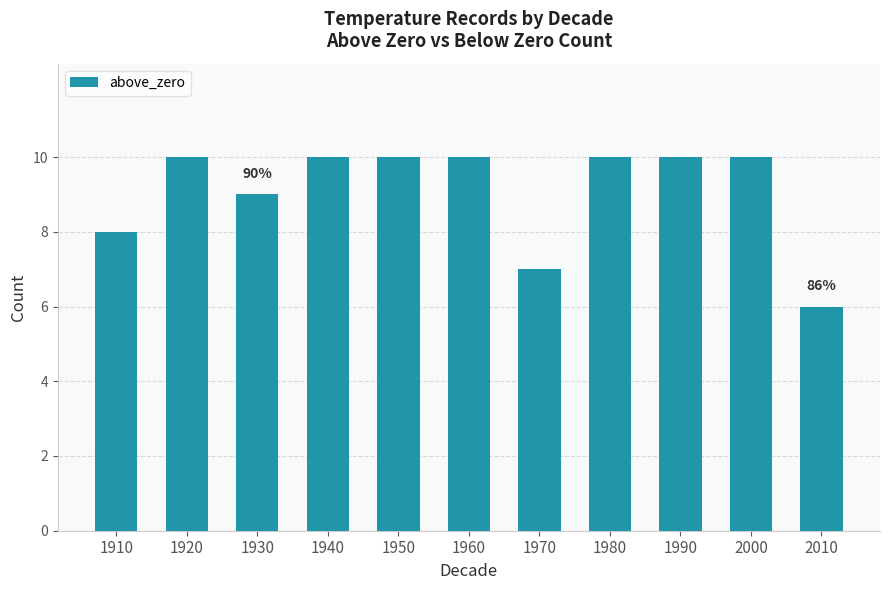

Which label corresponds to the smallest value in the chart?

2010